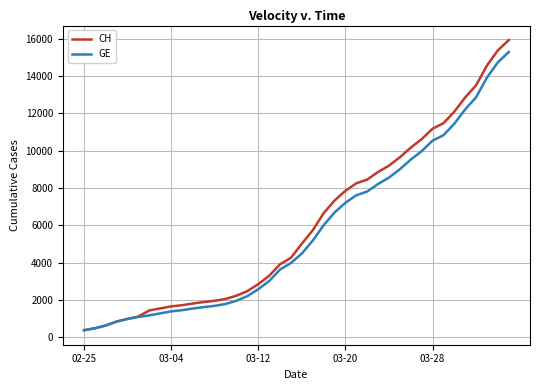

What is the smallest value displayed?

375